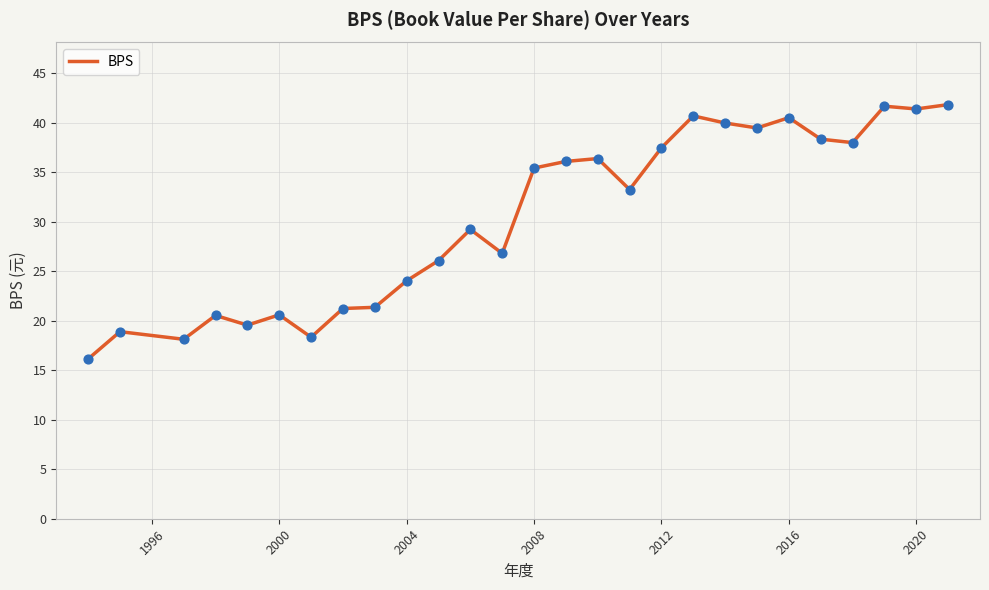

What is the greatest value displayed?

41.8